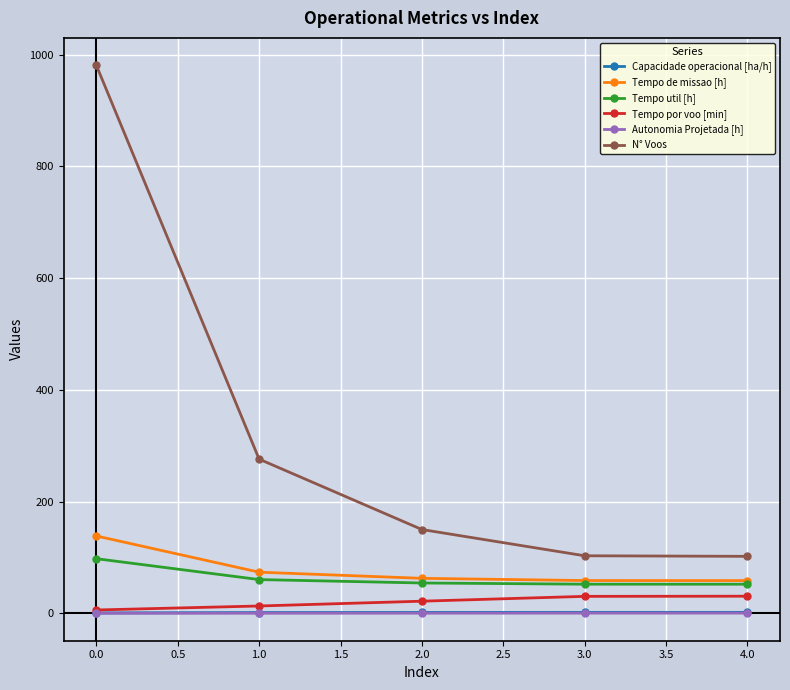

True or false: Tempo de missao [h] has a value of 200.7 at 0.0.

False